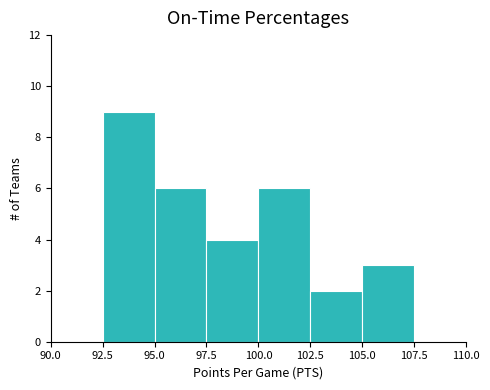

Reading left to right, list every bar in this chart as the range it spans on the x-axis followed by its height. The values are not printed on the chart, so give them approximately, as read against the axis.

90.0 to 92.5: 0
92.5 to 95.0: 9
95.0 to 97.5: 6
97.5 to 100.0: 4
100.0 to 102.5: 6
102.5 to 105.0: 2
105.0 to 107.5: 3
107.5 to 110.0: 0